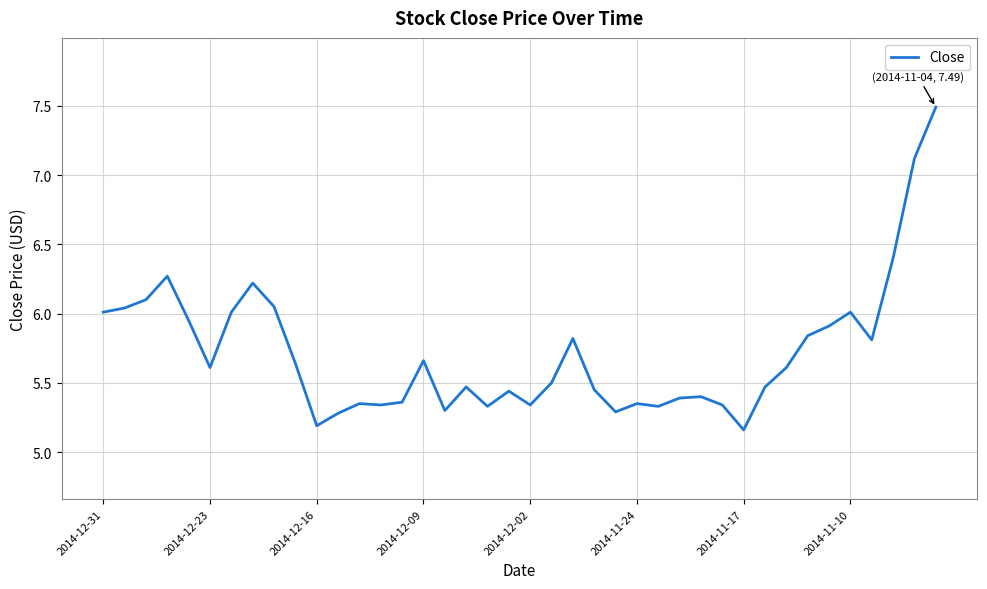

True or false: the data has more than 0 interior local peaks.

True